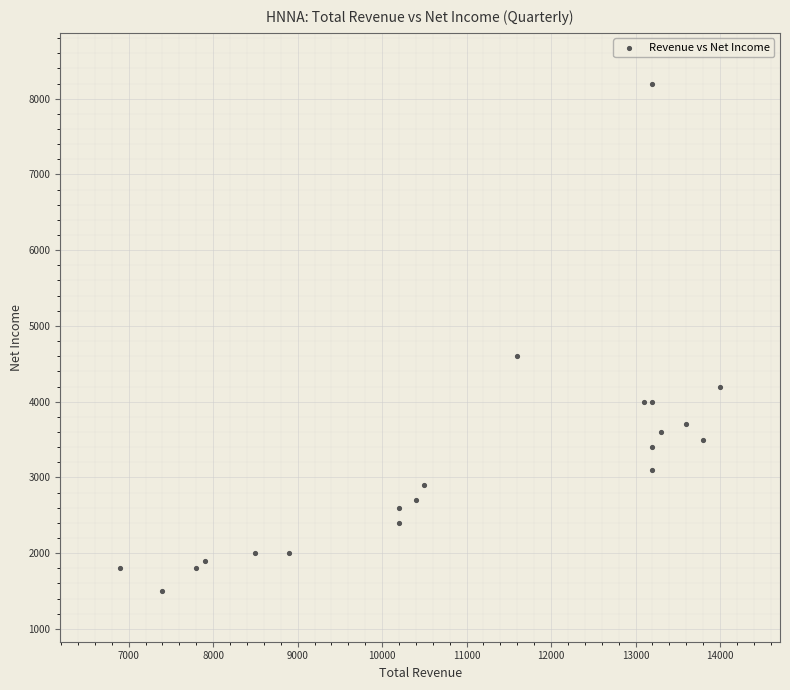

What Y value in the scatter plot is closest to 4850?

4600